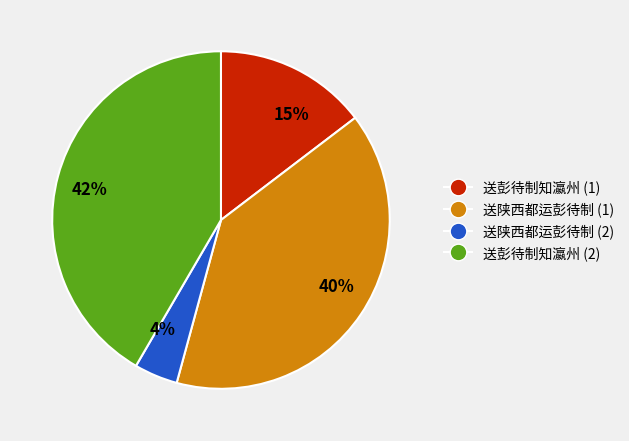

What is the smallest slice in the pie chart?

4%